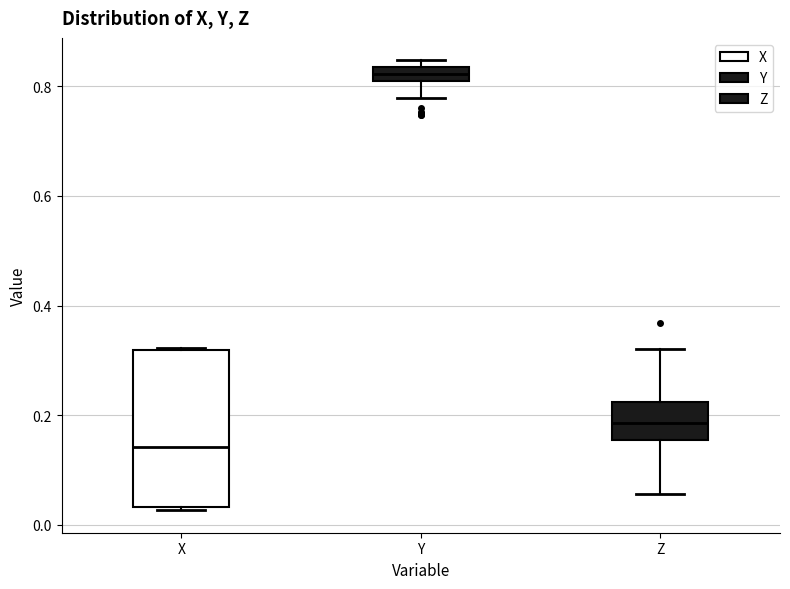

Which box's median line is the lowest?

X